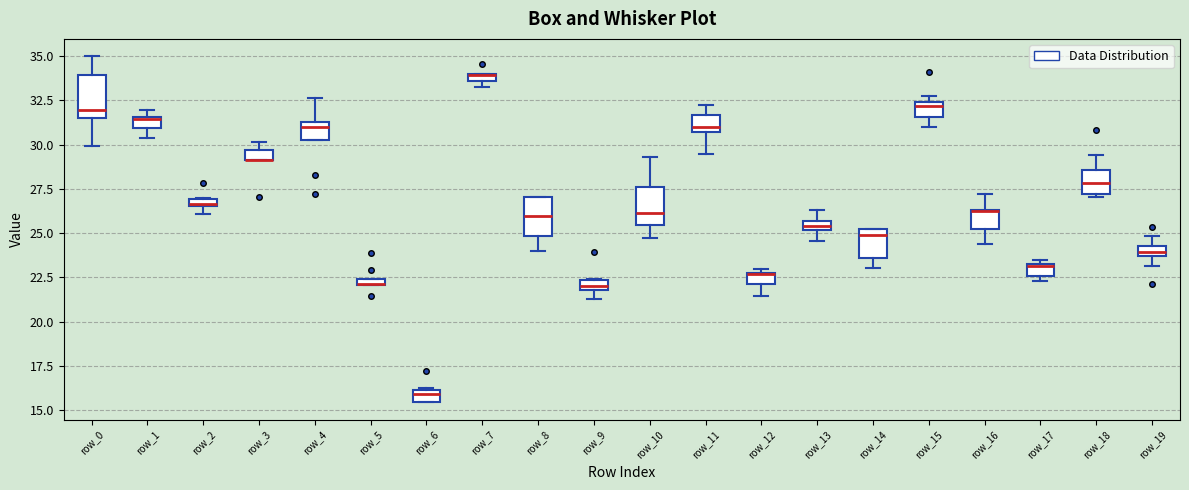

Where does the lower whisker of the box for row_19 end on the y-axis? The values are not printed on the chart, so give them approximately, as read against the axis.

23.0